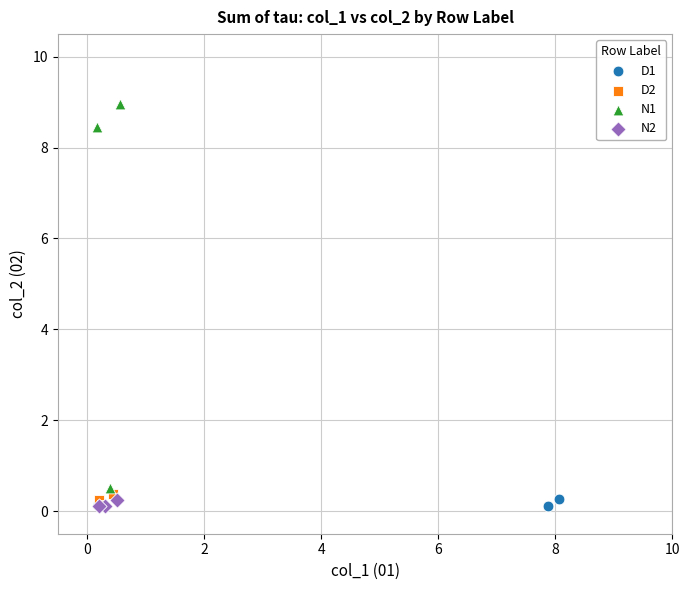

Which series has the widest spread of Y values?

N1